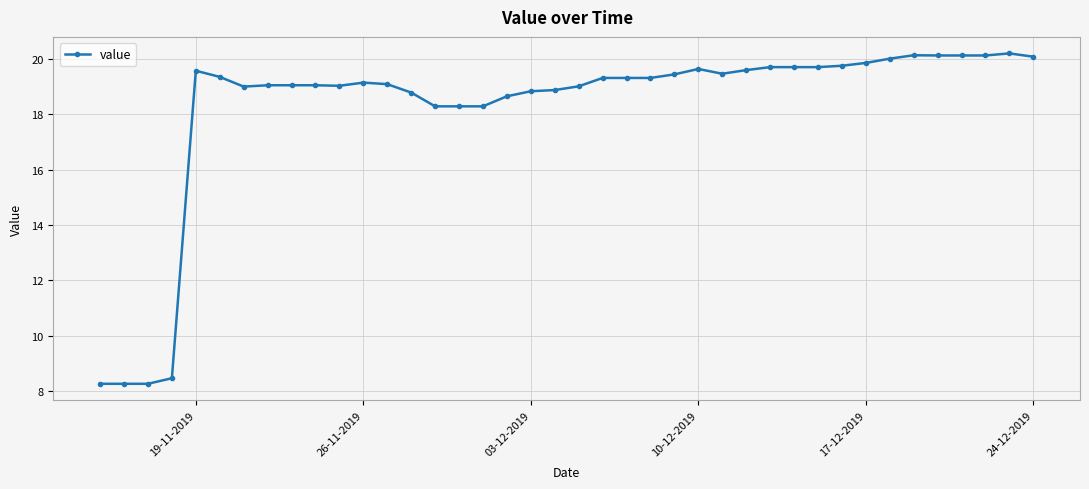

What is the value of the 30th point from the left?

19.7